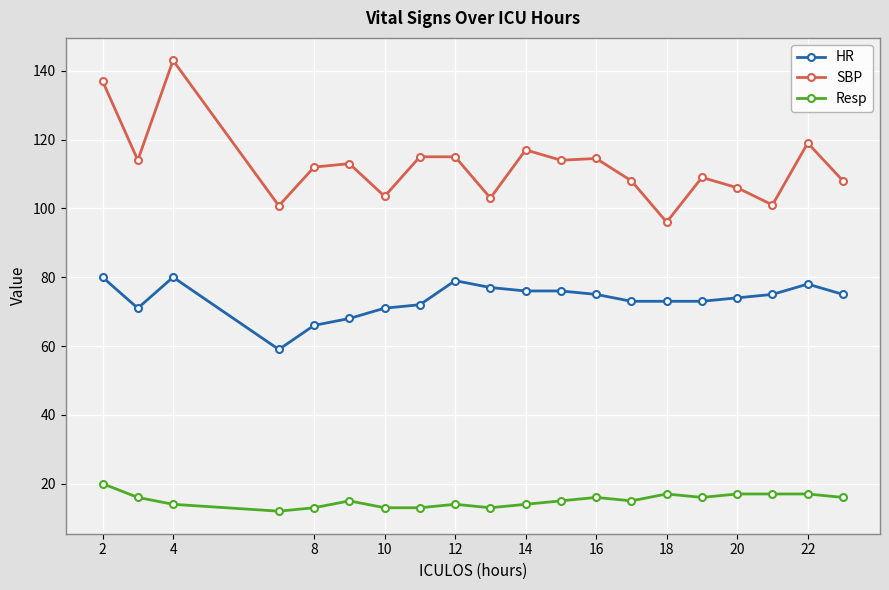

What are all the series names shown in the legend?

HR, SBP, Resp